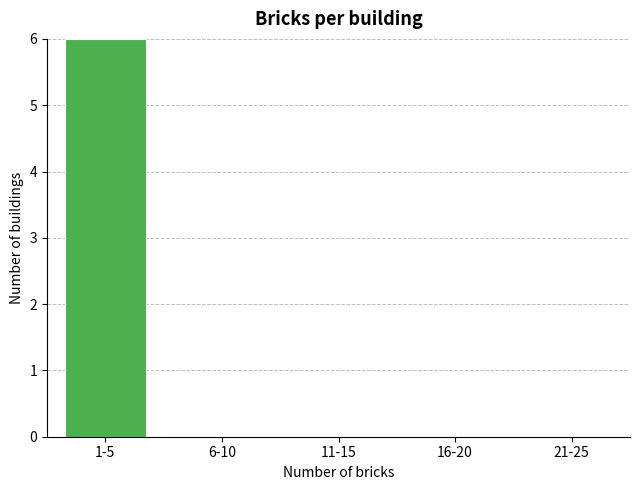

Reading left to right, extract all data points from this chart.

1-5=6	6-10=0	11-15=0	16-20=0	21-25=0